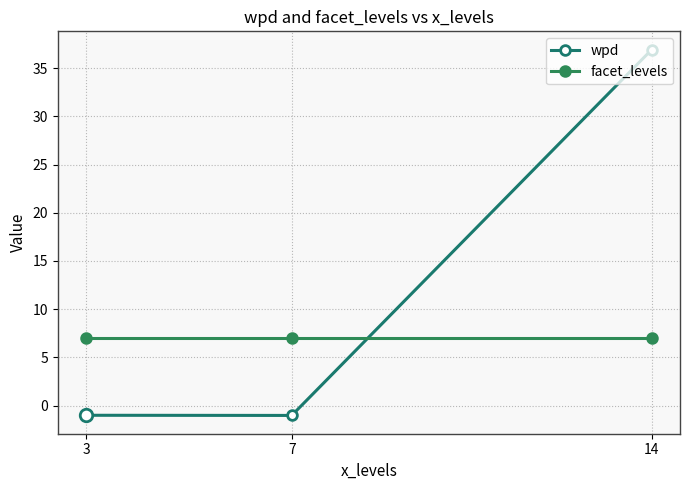

How many data points does each series have?

3